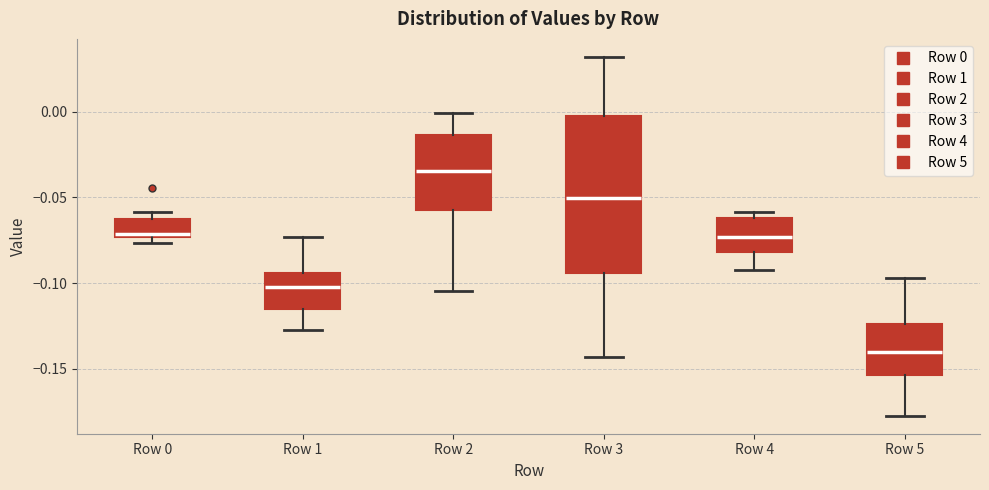

Comparing the boxes themselves (not the whiskers), which one is the tallest?

Row 3